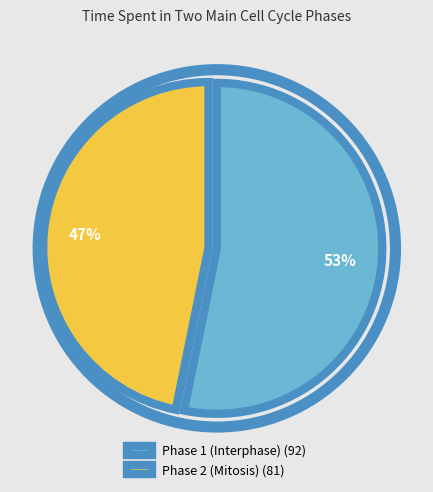

Does any single category account for the majority?

Yes